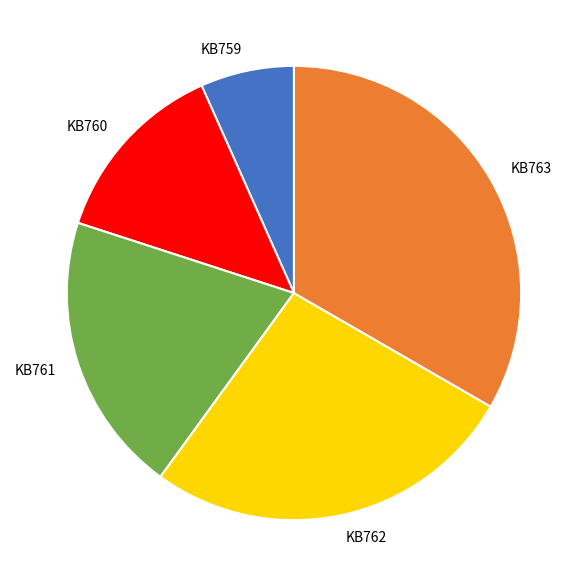

Is KB762 the majority of the pie?

No